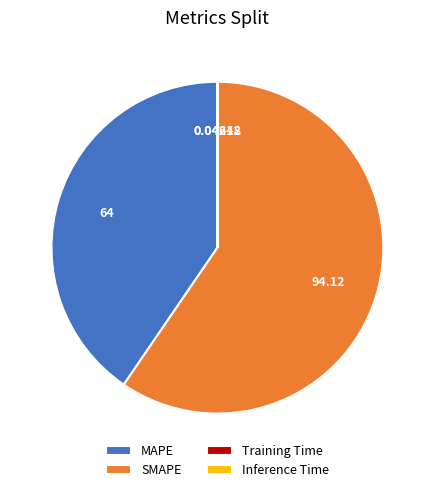

Which slice is the largest?

SMAPE